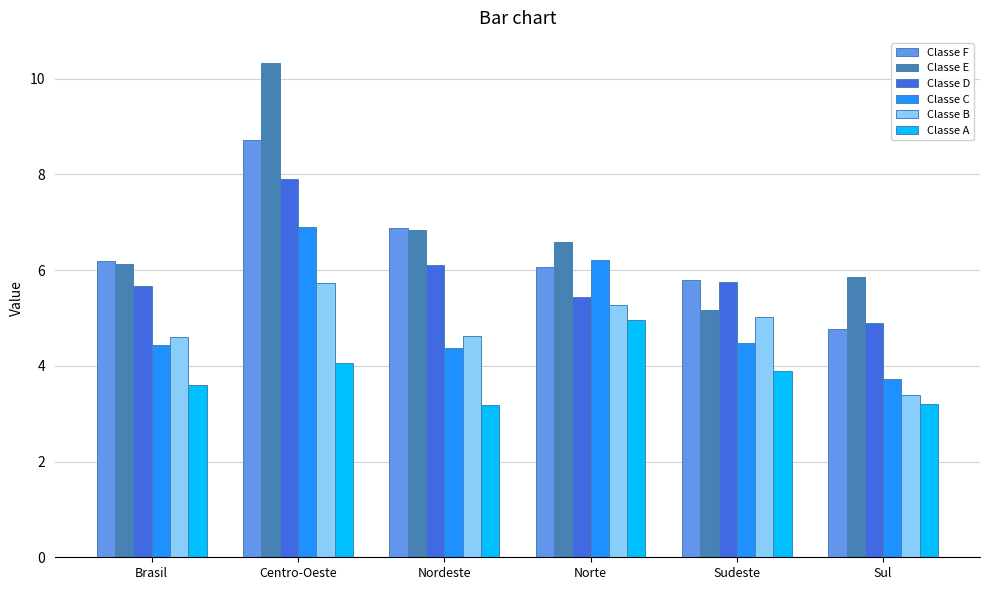

Count the number of categories in the chart.

6